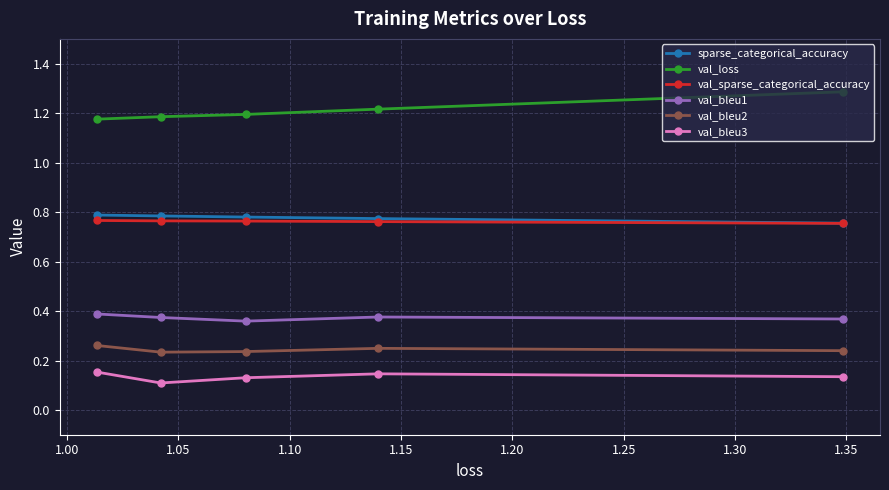

True or false: val_bleu2 and sparse_categorical_accuracy intersect in this chart.

False